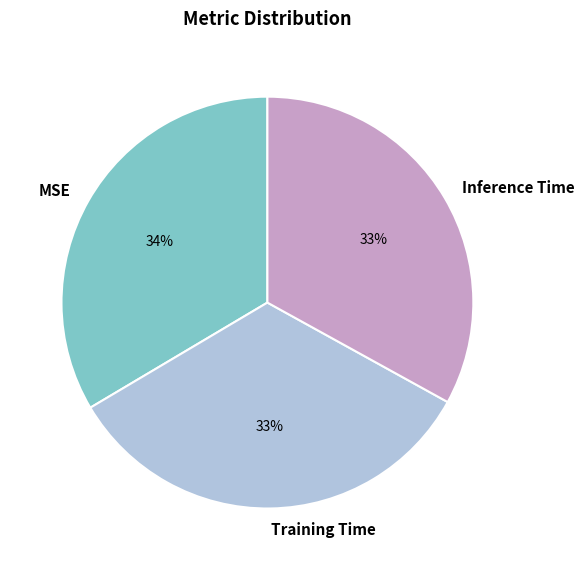

Is there a majority slice in this chart?

No